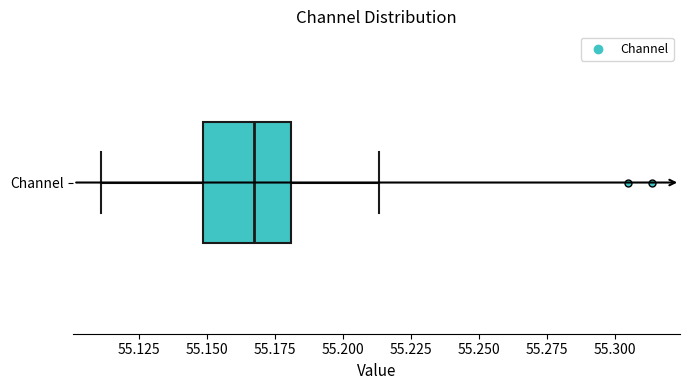

Read this box plot against the x-axis: the position of the median line, the range covered by the box, and the ends of both whiskers. The values are not printed on the chart, so give them approximately, as read against the axis.

median 55.165, box 55.150 to 55.180, whiskers 55.110 to 55.215